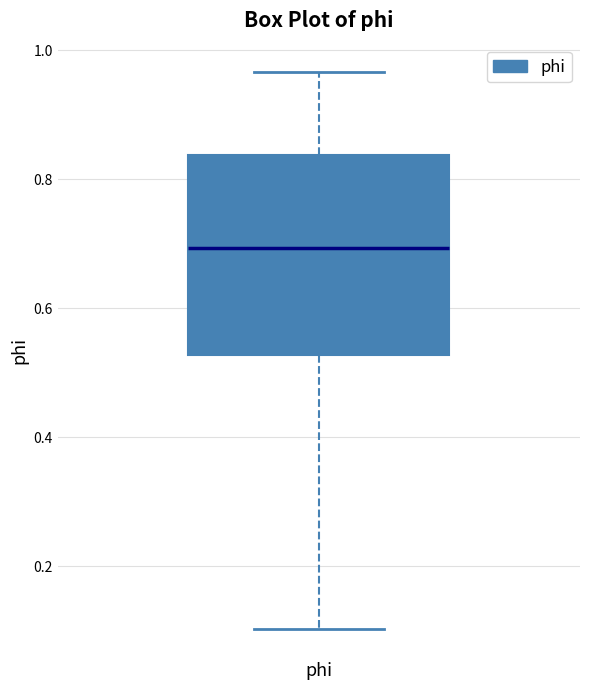

Read this box plot against the y-axis: the position of the median line, the range covered by the box, and the ends of both whiskers. The values are not printed on the chart, so give them approximately, as read against the axis.

median 0.70, box 0.52 to 0.84, whiskers 0.10 to 0.96